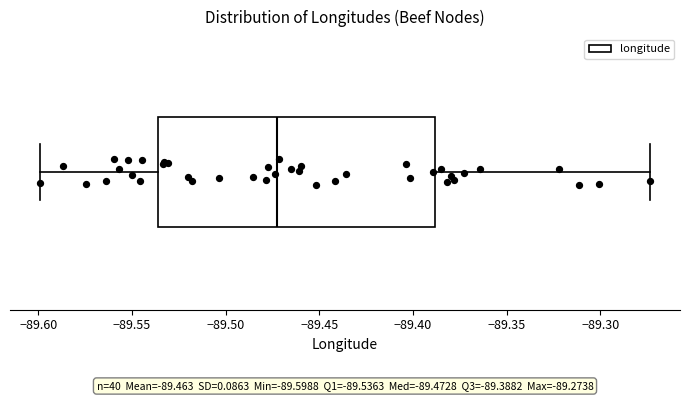

Transcribe this box plot: give where the median line is, the range the box spans, and where the two whiskers end, as read against the x-axis. The values are not printed on the chart, so give them approximately, as read against the axis.

median -89.475, box -89.535 to -89.390, whiskers -89.600 to -89.275